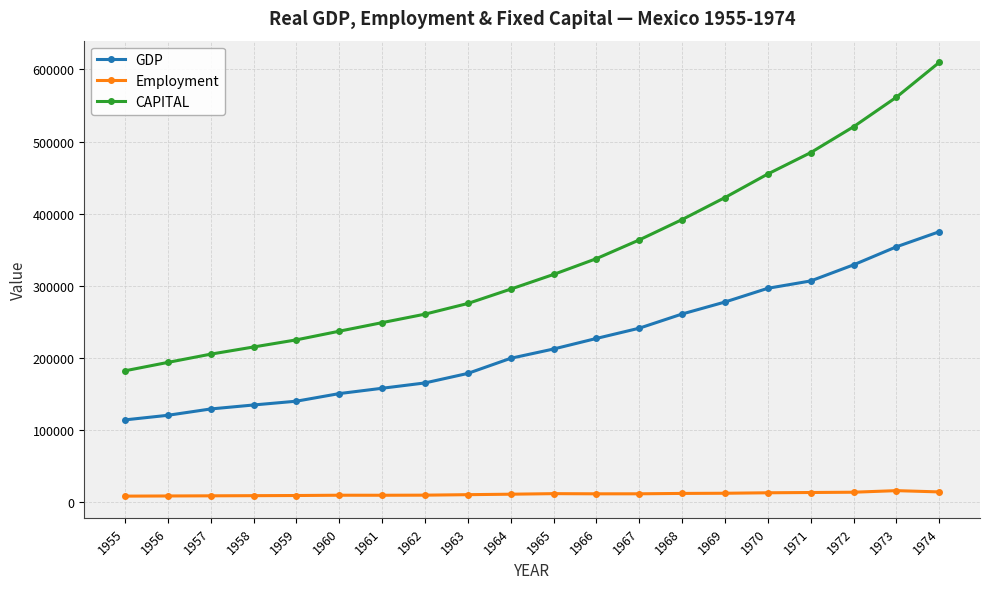

Is it true that GDP equals 157897 at 1961?

True